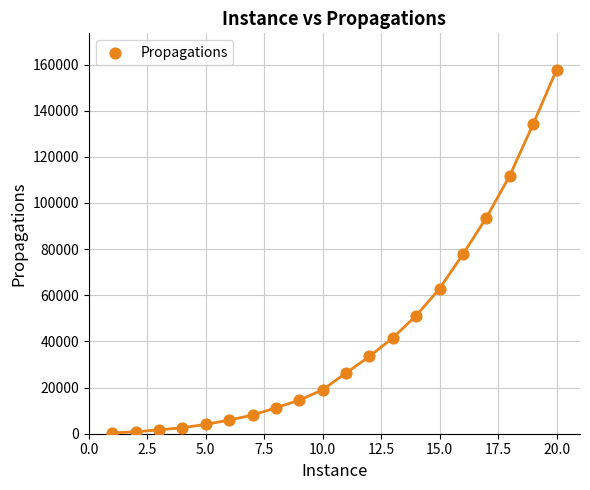

What is the range of Y values (max minus min)?

157404